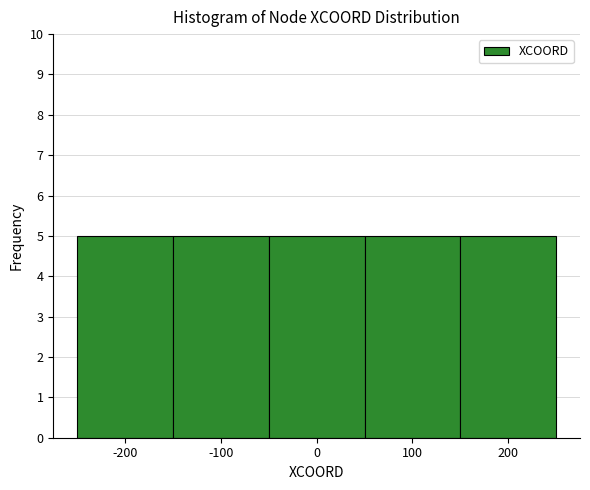

What is the height of the bar covering 150 to 250 on the x-axis? The values are not printed on the chart, so give them approximately, as read against the axis.

5